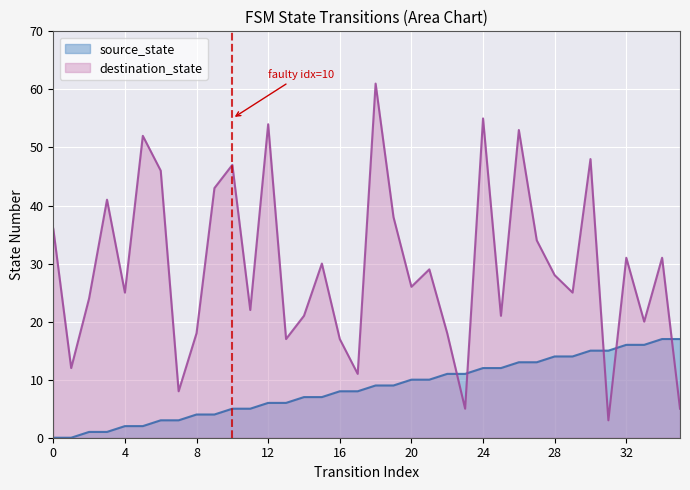

How many interior local peaks does the destination_state series have?

12